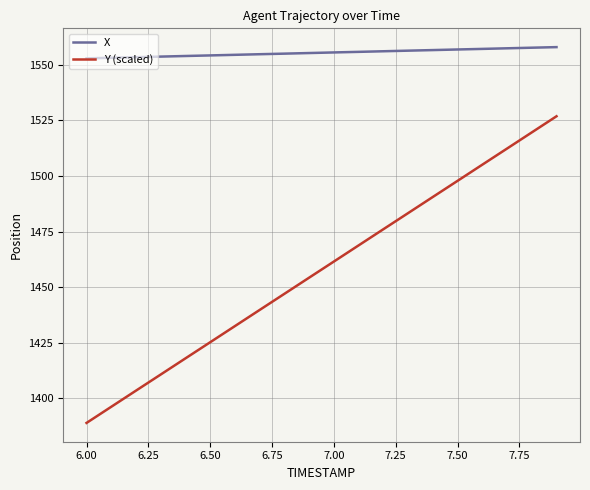

True or false: X and Y (scaled) intersect in this chart.

False